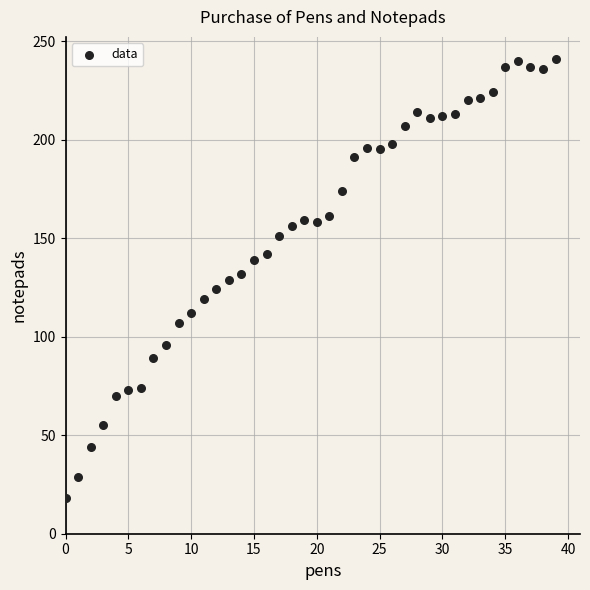

What is the range of Y values (max minus min)?

223